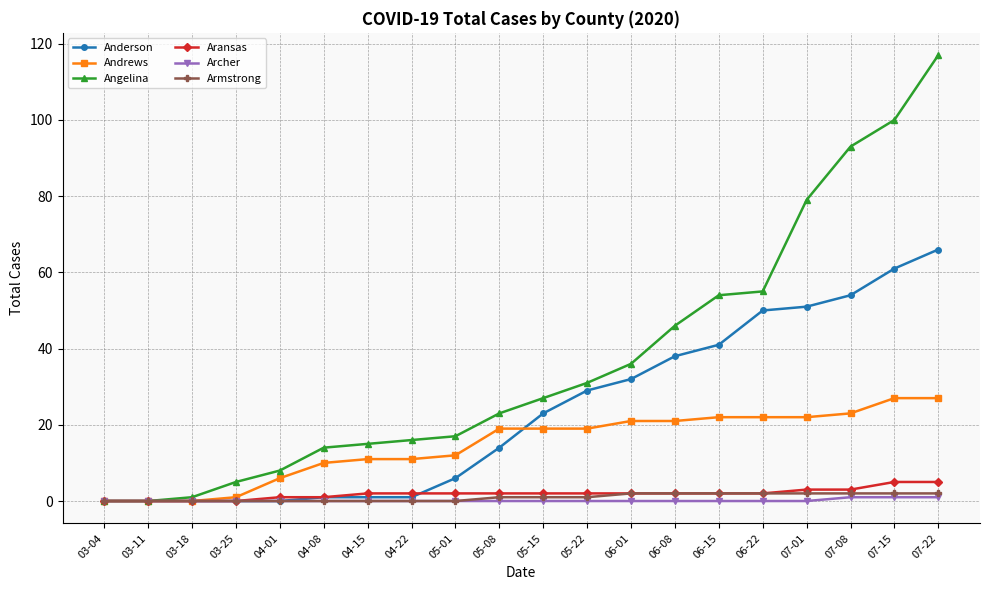

What is the label of the 1st point from the right?

07-22